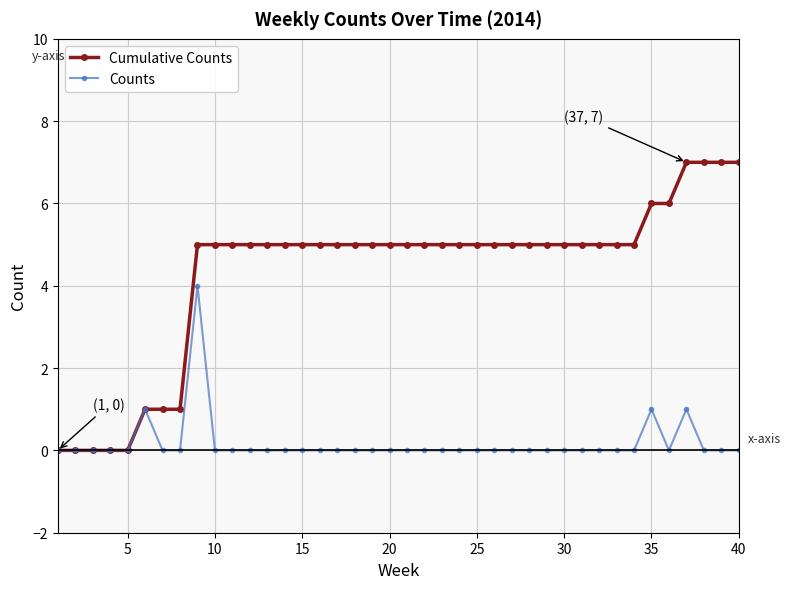

Reading right to left, extract all data points from this chart.

Cumulative Counts: 7	7	7	7	6	6	5	5	5	5	5	5	5	5	5	5	5	5	5	5	5	5	5	5	5	5	5	5	5	5	5	5	1	1	1	0	0	0	0	0
Counts: 0	0	0	1	0	1	0	0	0	0	0	0	0	0	0	0	0	0	0	0	0	0	0	0	0	0	0	0	0	0	0	4	0	0	1	0	0	0	0	0